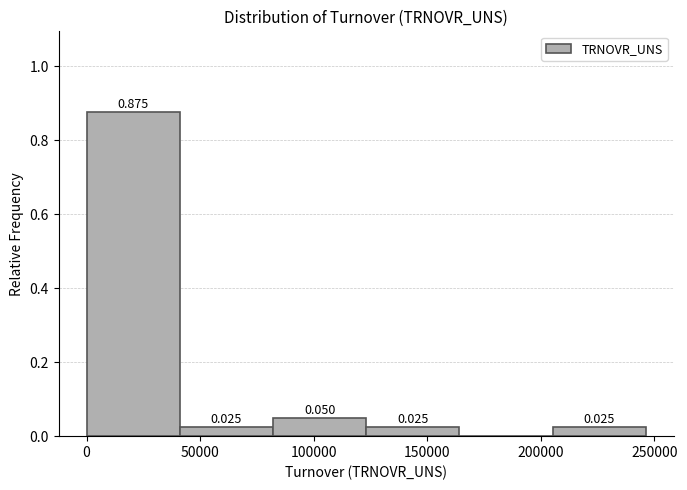

Which range on the x-axis has the tallest bar?

0 to 40000